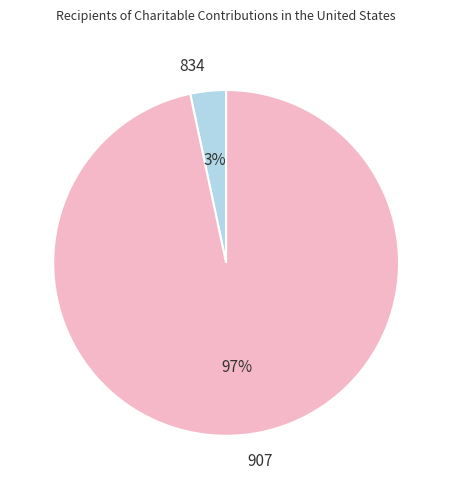

Does 834 represent more than half of the total?

No